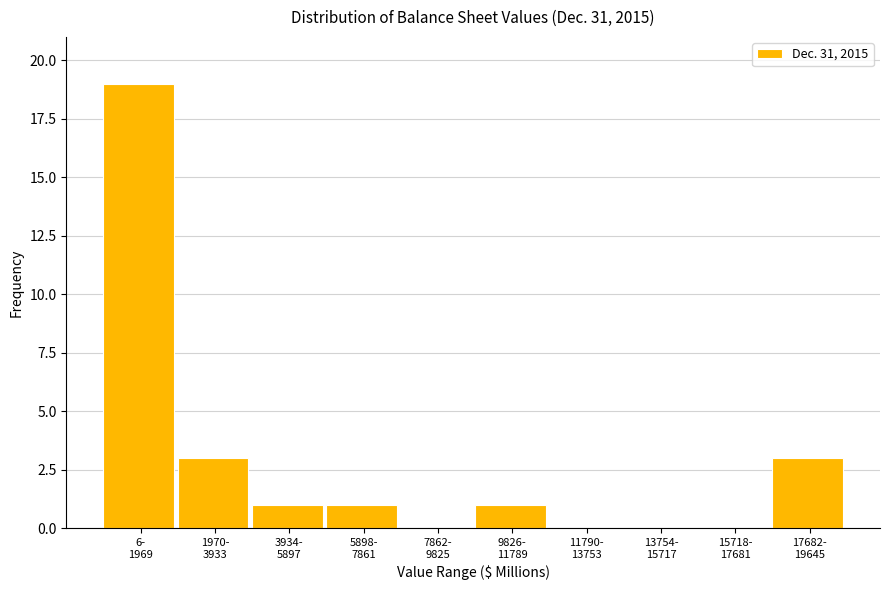

What is the maximum value shown in the chart?

19